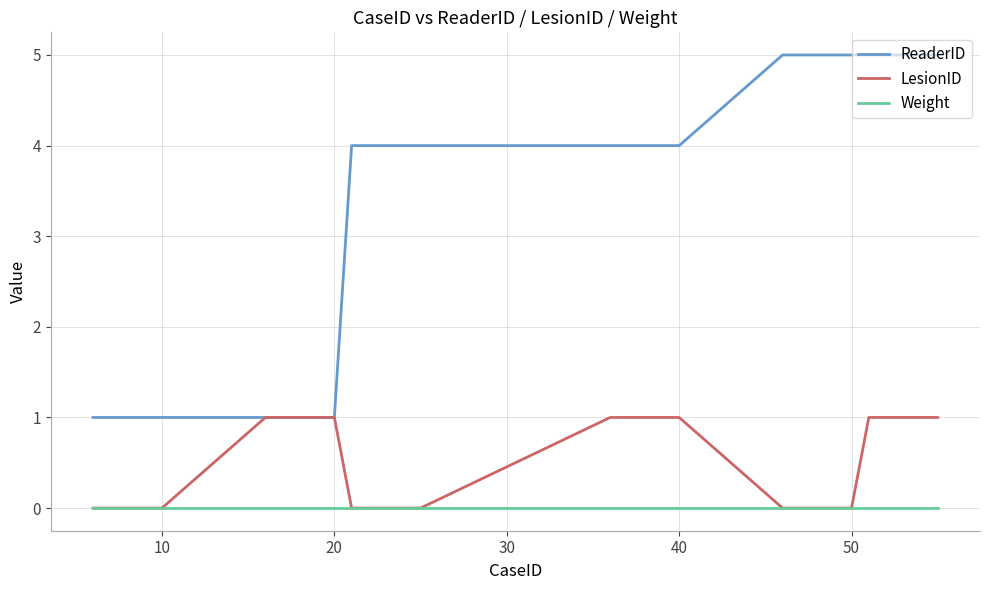

Which series has the largest range (max minus min)?

ReaderID